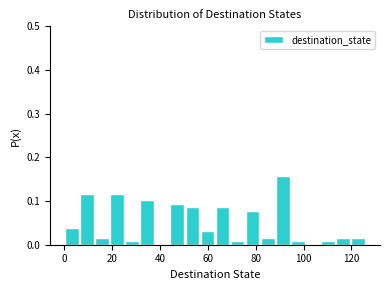

Around what value on the x-axis is the tallest bar? Give the approximate position of its centre, as read against the axis.

92